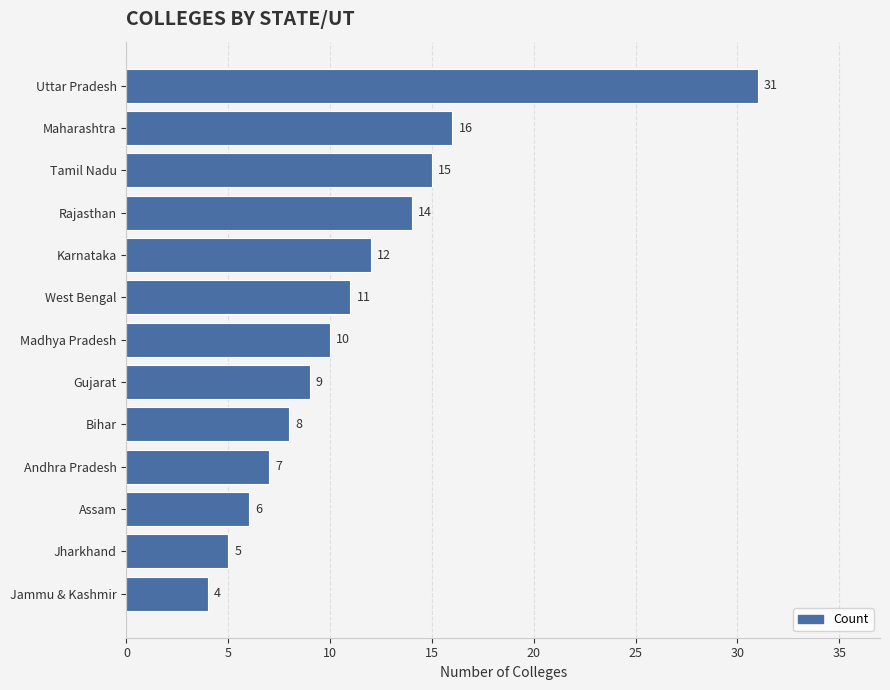

List the labels in order of value, largest first.

Uttar Pradesh, Maharashtra, Tamil Nadu, Rajasthan, Karnataka, West Bengal, Madhya Pradesh, Gujarat, Bihar, Andhra Pradesh, Assam, Jharkhand, Jammu & Kashmir